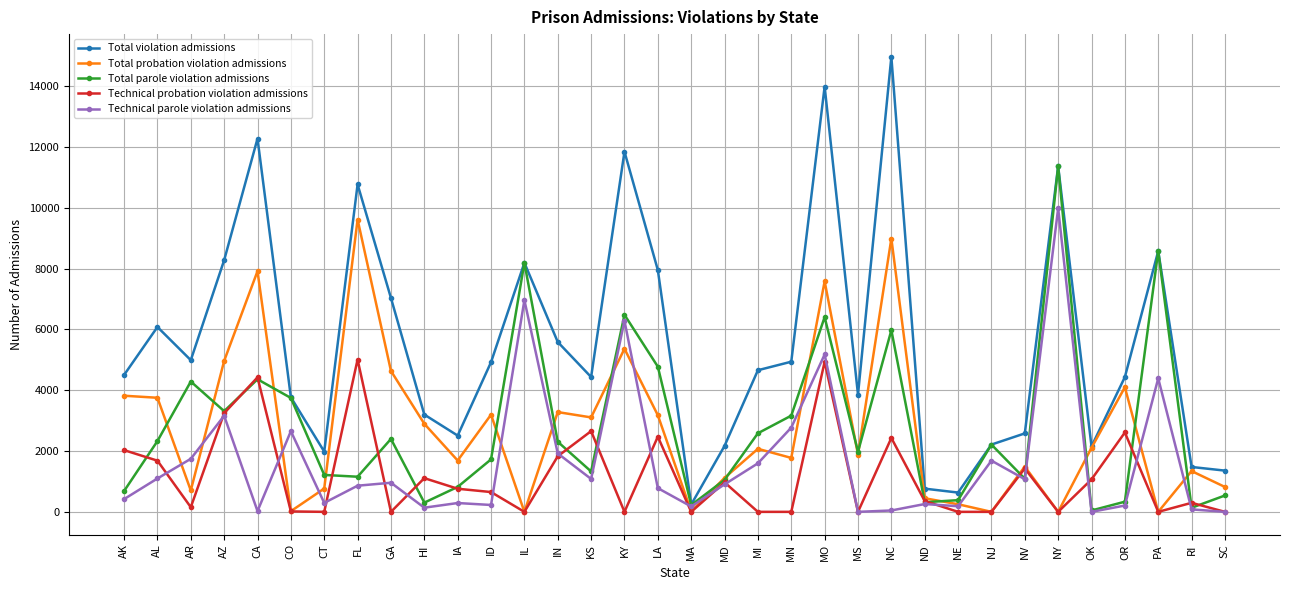

How many values in the Total parole violation admissions series are below 2213?

17